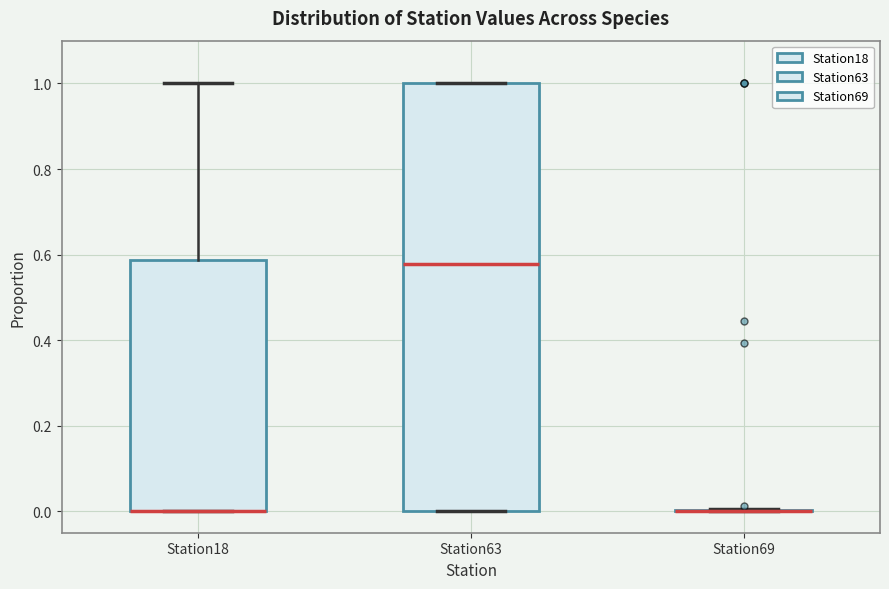

Comparing the boxes themselves (not the whiskers), which one is the tallest?

Station63